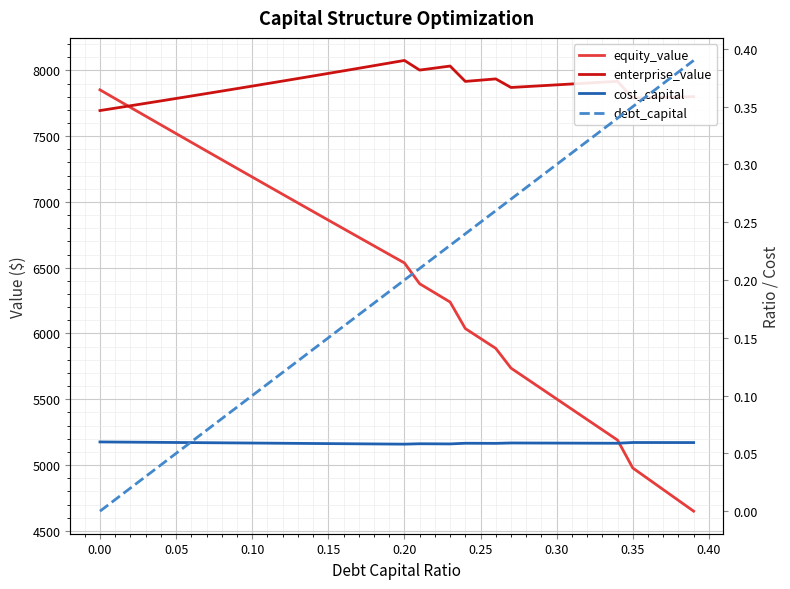

What is the difference between the maximum and minimum values in the equity_value series?

3202.4